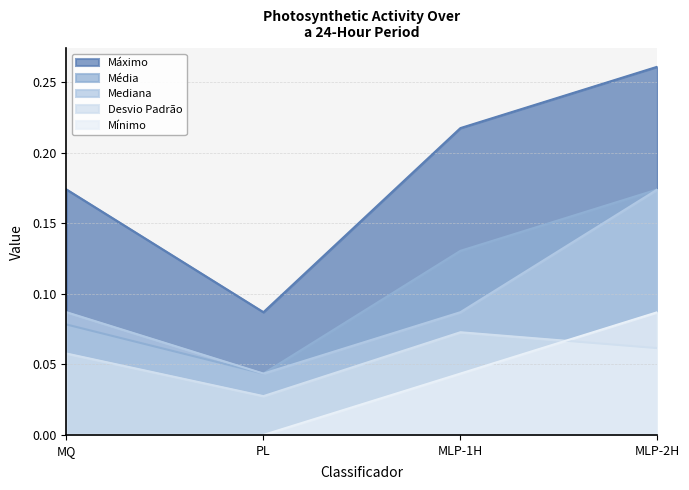

At how many categories does at least one series exceed 0?

4